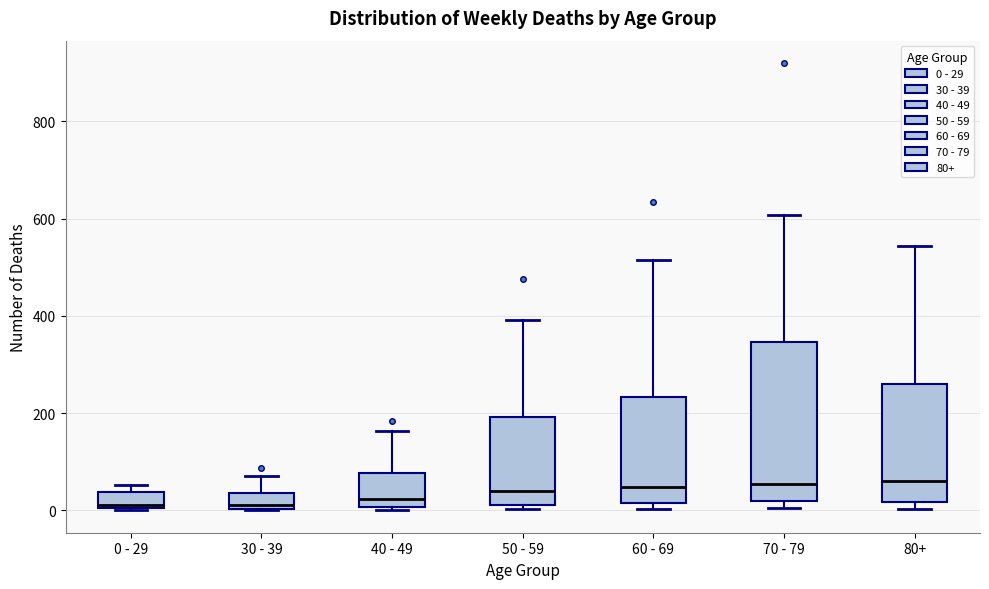

Where does the median line of the box for 50 - 59 sit on the y-axis? The values are not printed on the chart, so give them approximately, as read against the axis.

40